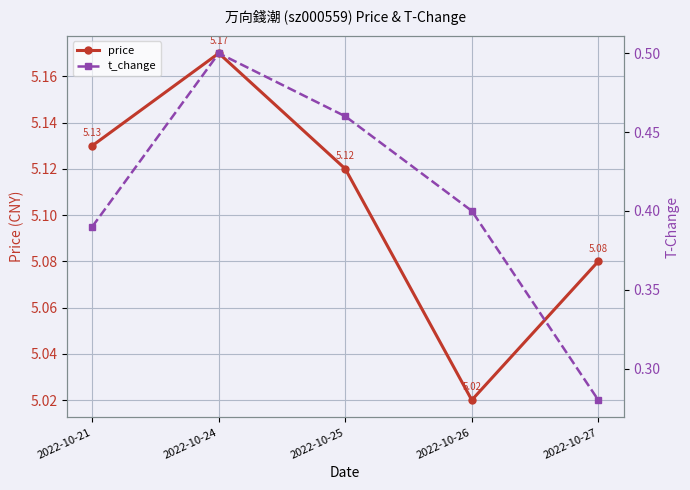

Rank the series at 2022-10-26 from lowest to highest value.

t_change, price